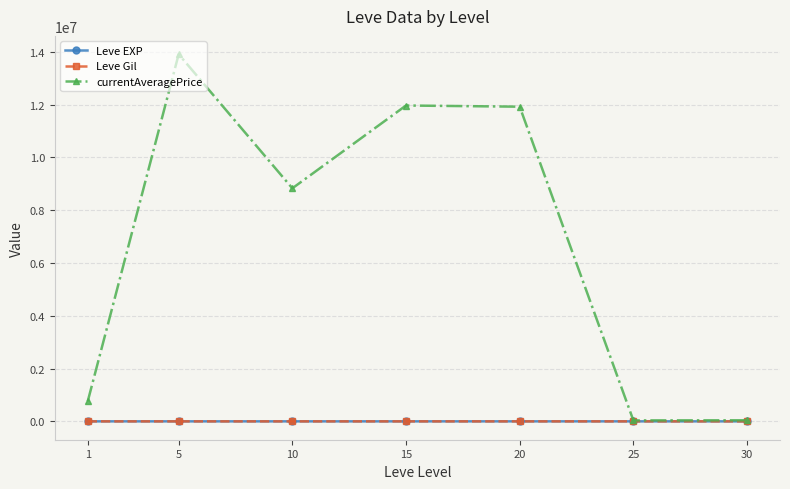

How many lines are shown in the chart?

3